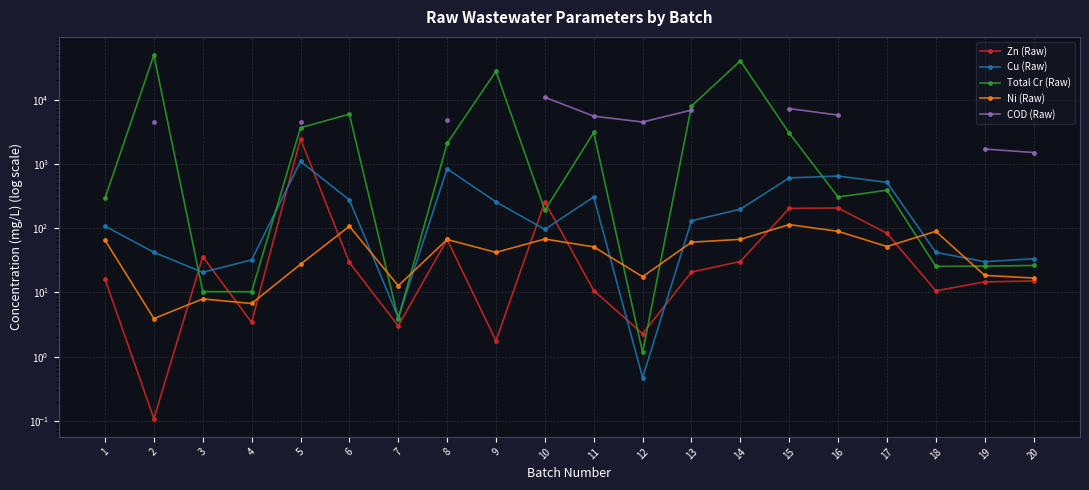

Does the chart have visible grid lines?

Yes